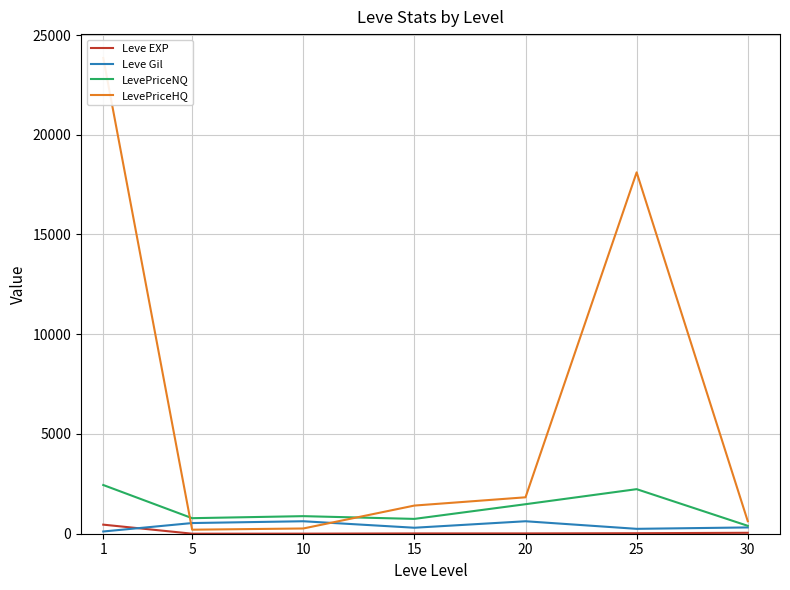

At 30, list the series in order from largest to smallest.

LevePriceHQ, LevePriceNQ, Leve Gil, Leve EXP